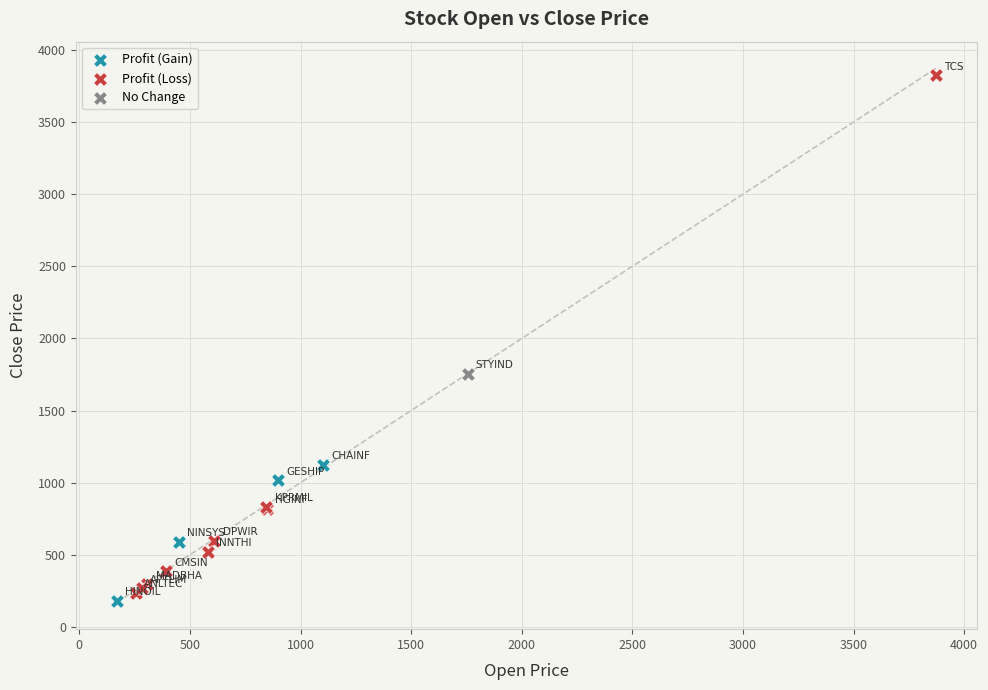

What are all the series names shown in the legend?

Profit (Gain), Profit (Loss), No Change